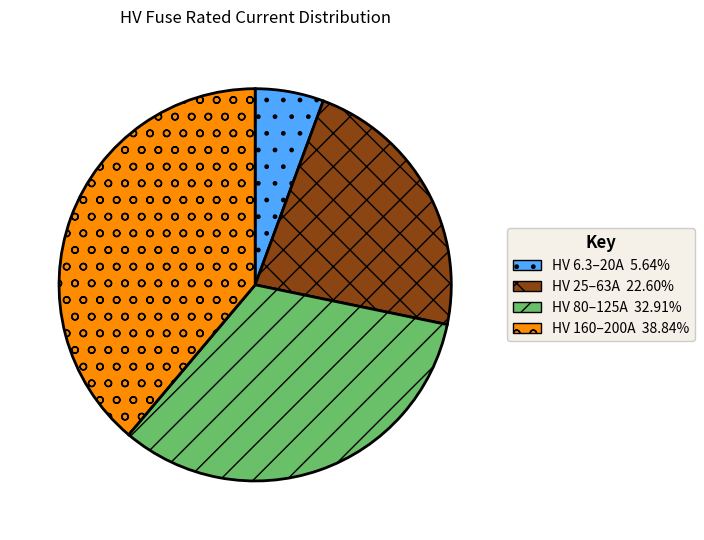

Count the number of slices in the pie.

4